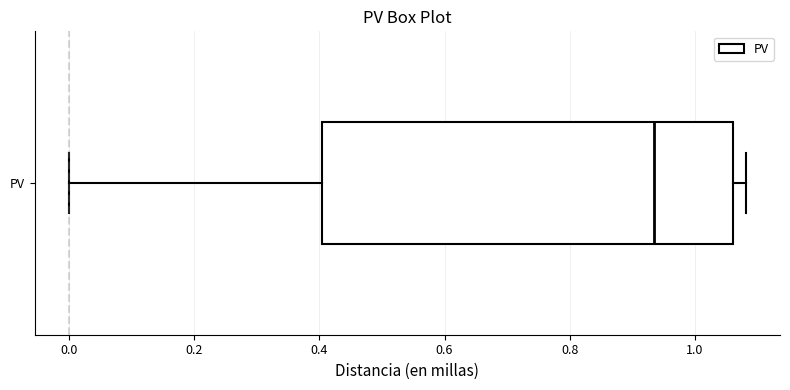

Read this box plot against the x-axis: the position of the median line, the range covered by the box, and the ends of both whiskers. The values are not printed on the chart, so give them approximately, as read against the axis.

median 0.94, box 0.40 to 1.06, whiskers 0.00 to 1.08